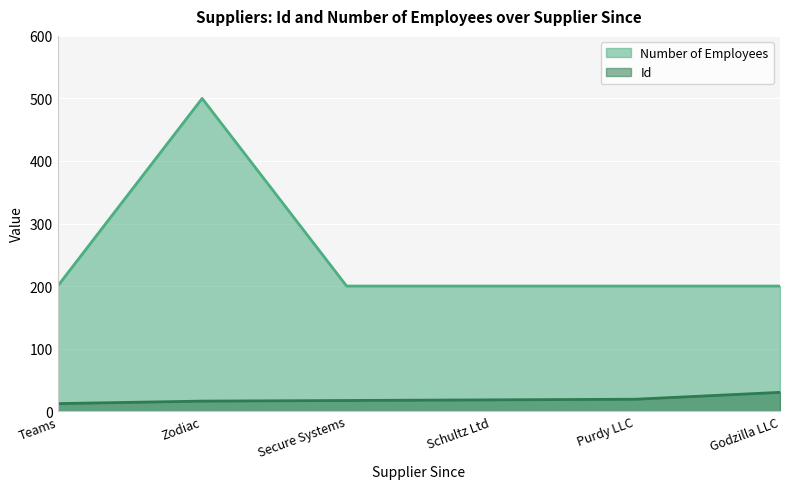

What is the sum of the Id values at Teams and Schultz Ltd?

30